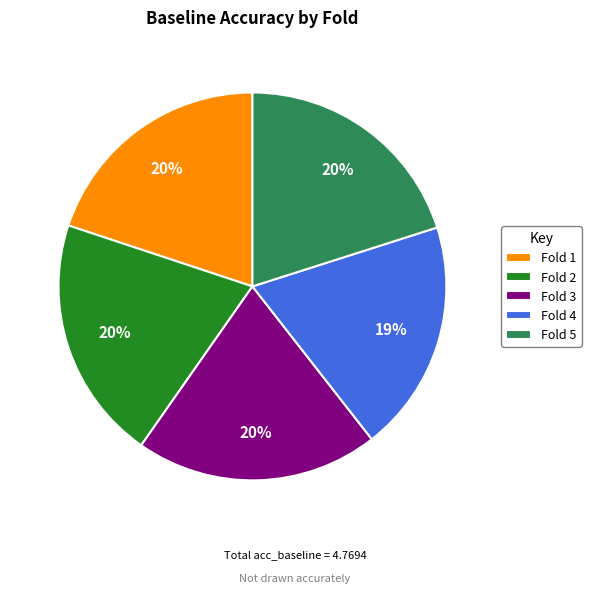

To the nearest percent, what is the average slice percentage?

20%